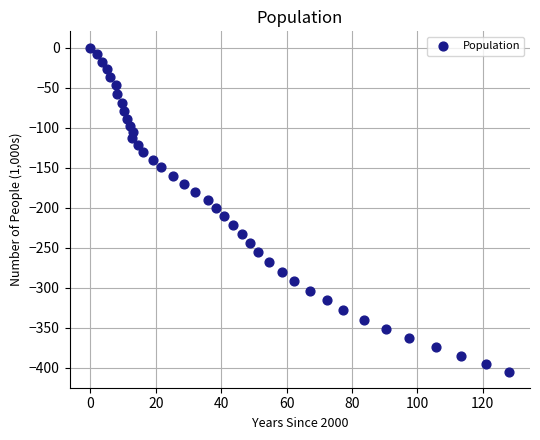

What is the range of Y values (max minus min)?

404.9